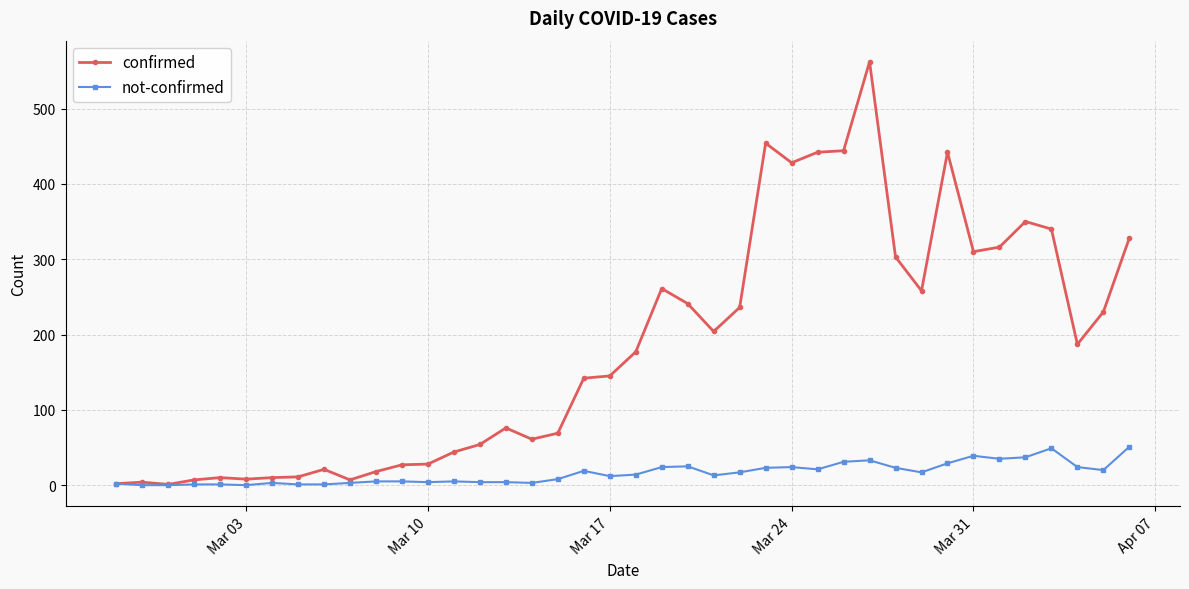

True or false: not-confirmed has more than 1 points higher than both neighbors.

True